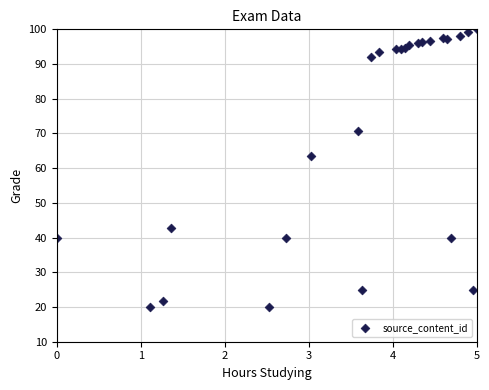

What Y value in the scatter plot is closest to 60?

63.4